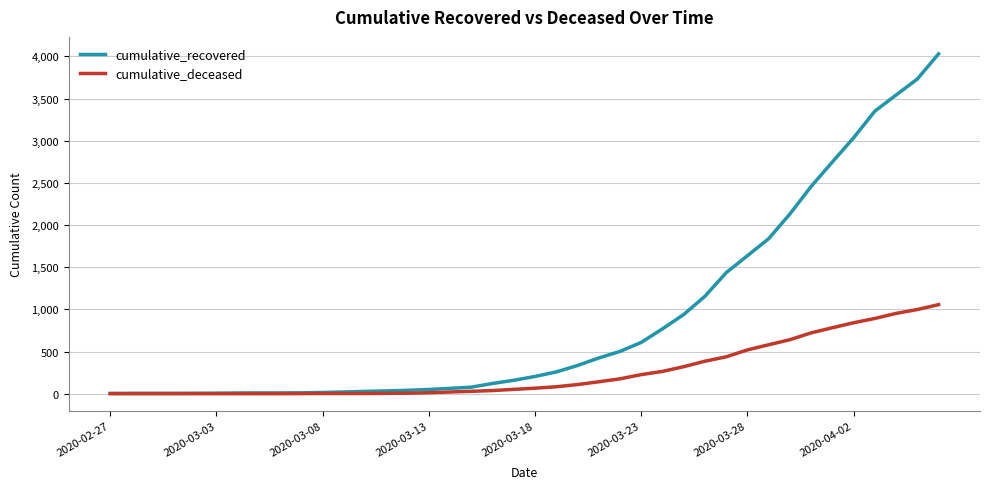

Rank the series by their average value, from highest to lowest.

cumulative_recovered, cumulative_deceased